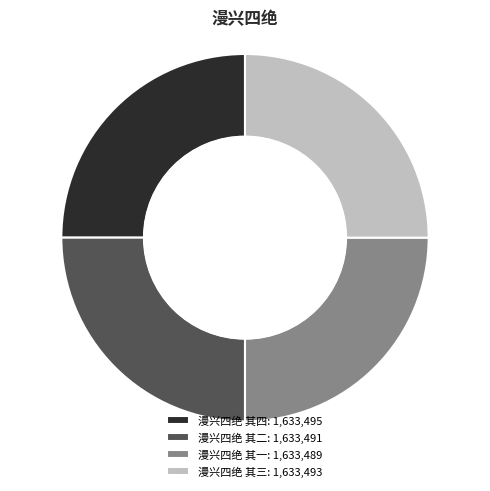

The 漫兴四绝 其一: 1,633,489 slice represents 14% of the pie. True or false?

False